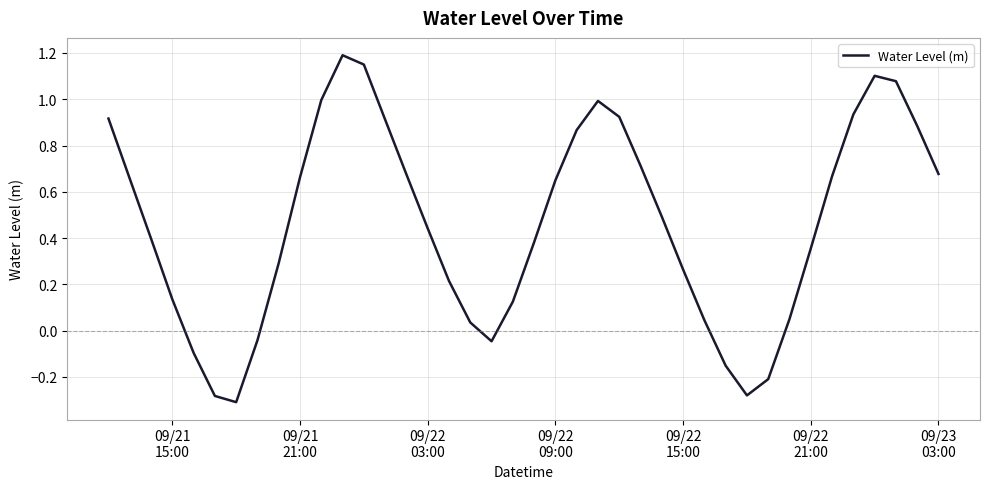

What is the maximum value shown in the chart?

1.2